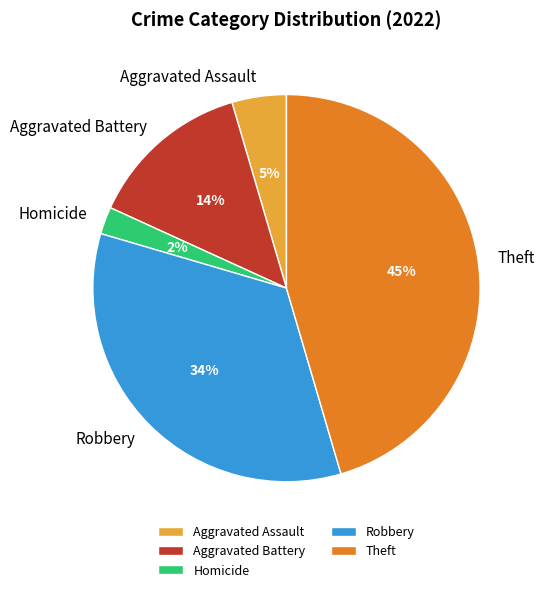

Does Robbery represent more than half of the total?

No